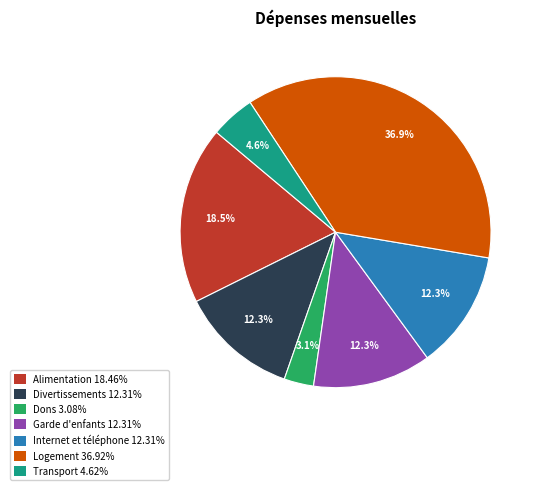

Combined, what portion of the pie is Garde d'enfants 12.31% and Divertissements 12.31%?

24.6%